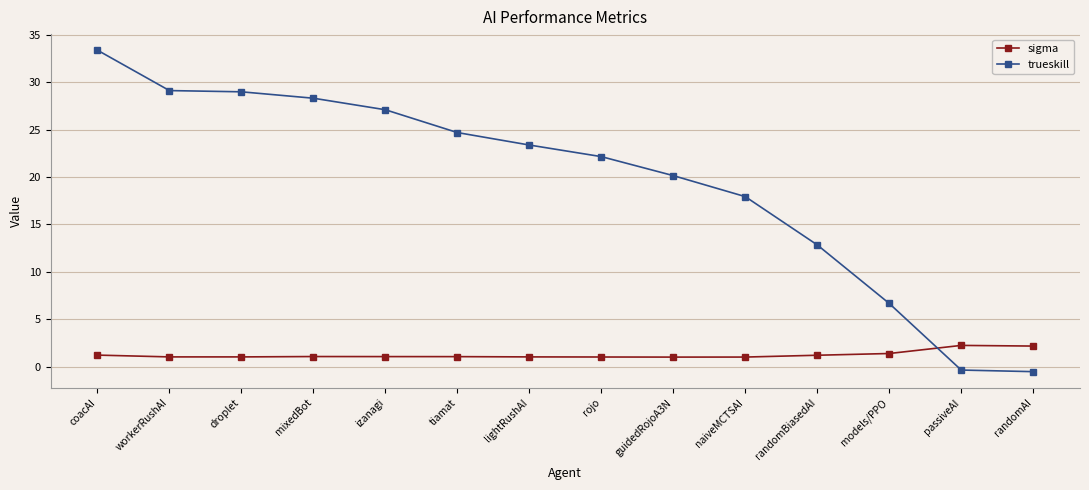

What is the label of the 14th point from the right?

coacAI